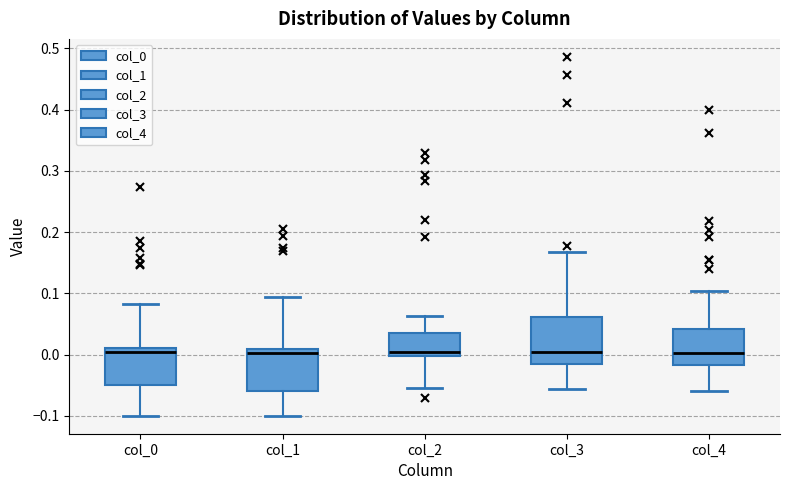

Reading left to right, transcribe this box plot: for each box, give where its median line is, the range the box spans, and where its two whiskers end, as read against the y-axis. The values are not printed on the chart, so give them approximately, as read against the axis.

col_0: median 0.00, box -0.05 to 0.01, whiskers -0.10 to 0.08
col_1: median 0.00, box -0.06 to 0.01, whiskers -0.10 to 0.09
col_2: median 0.00 (just above the box's lower edge), box 0.00 to 0.03, whiskers -0.06 to 0.06
col_3: median 0.00, box -0.02 to 0.06, whiskers -0.06 to 0.17
col_4: median 0.00, box -0.02 to 0.04, whiskers -0.06 to 0.10